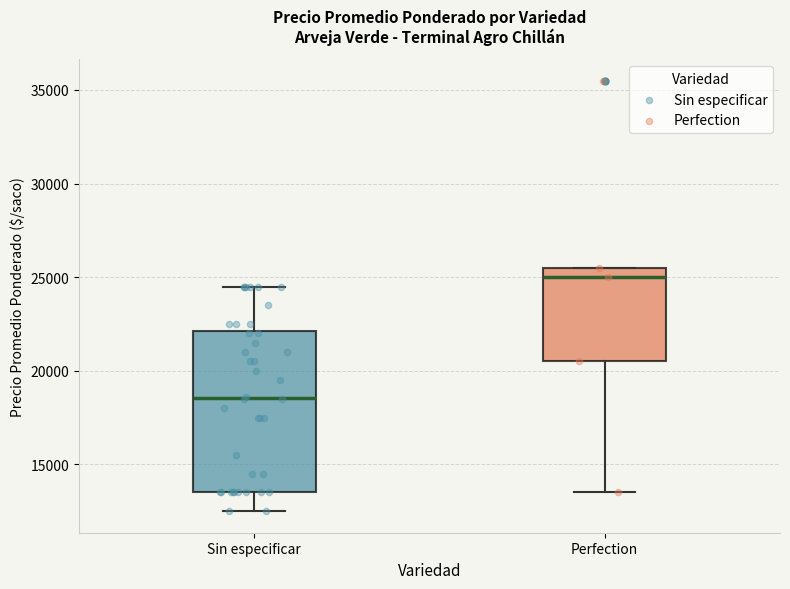

Which box is the tallest, from its lower edge to its upper edge?

Sin especificar